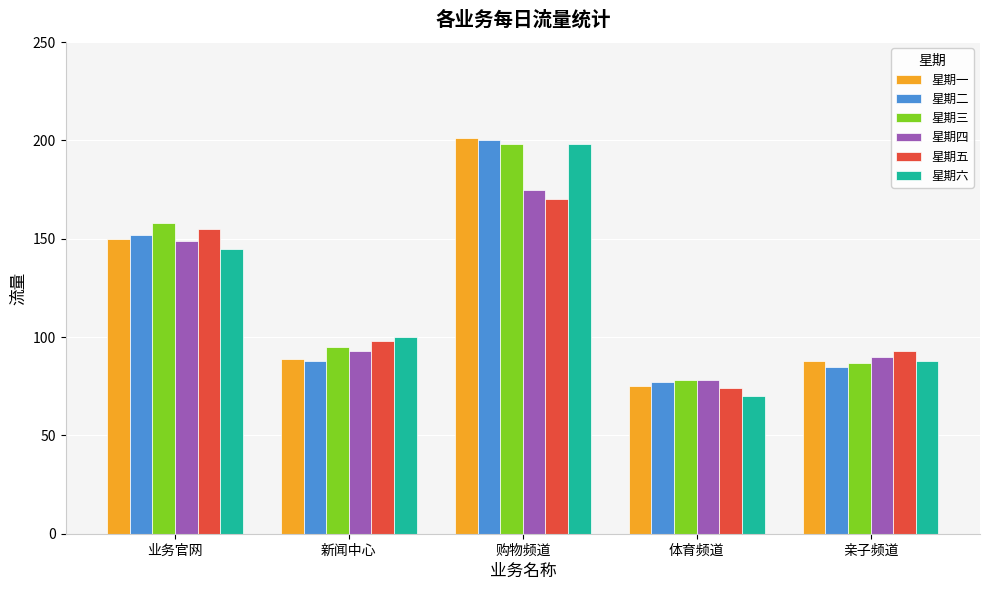

Which series has the largest total across all categories?

星期三